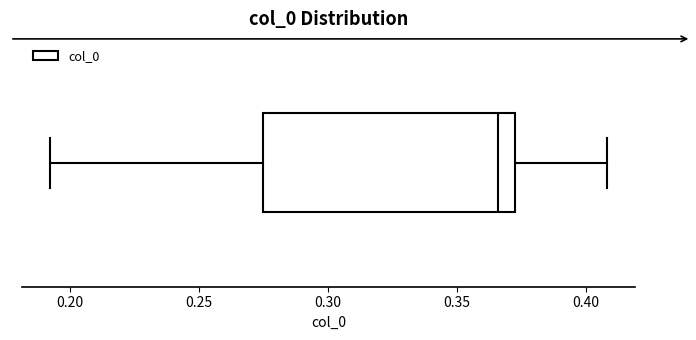

Transcribe this box plot: give where the median line is, the range the box spans, and where the two whiskers end, as read against the x-axis. The values are not printed on the chart, so give them approximately, as read against the axis.

median 0.365, box 0.275 to 0.375, whiskers 0.190 to 0.410